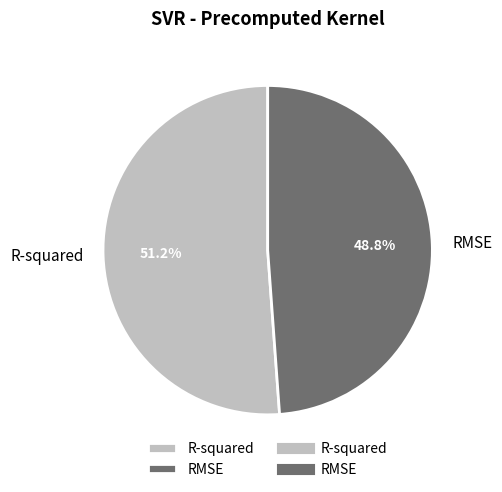

To the nearest percent, what is the combined percentage of R-squared and RMSE?

100%